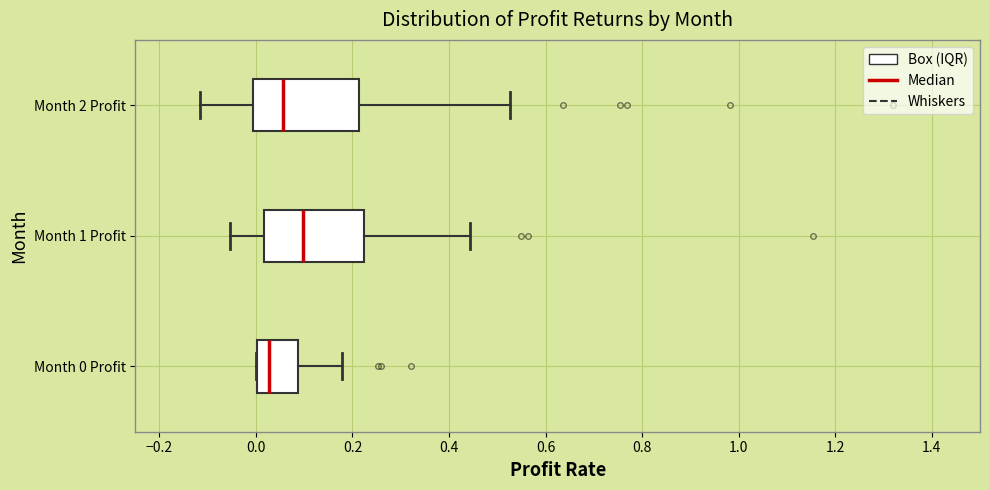

Where is the right edge of the box for Month 2 Profit on the x-axis? The values are not printed on the chart, so give them approximately, as read against the axis.

0.22